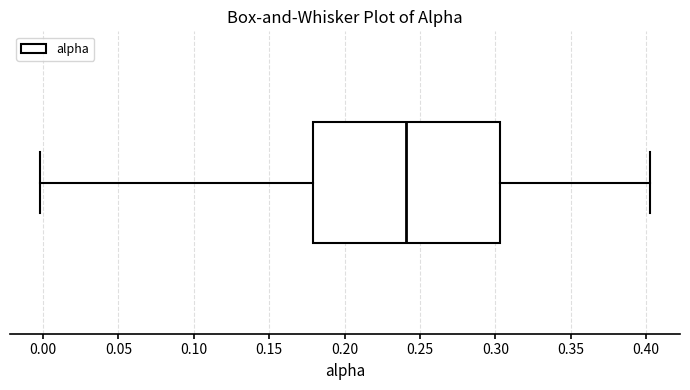

Read this box plot against the x-axis: the position of the median line, the range covered by the box, and the ends of both whiskers. The values are not printed on the chart, so give them approximately, as read against the axis.

median 0.240, box 0.180 to 0.305, whiskers 0.000 to 0.400